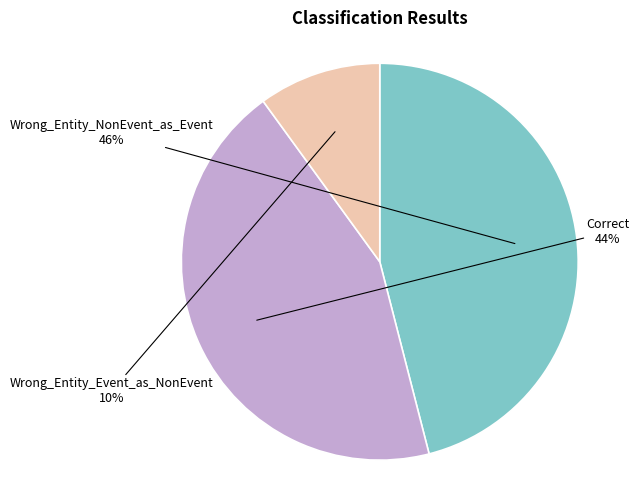

Count the number of slices in the pie.

3